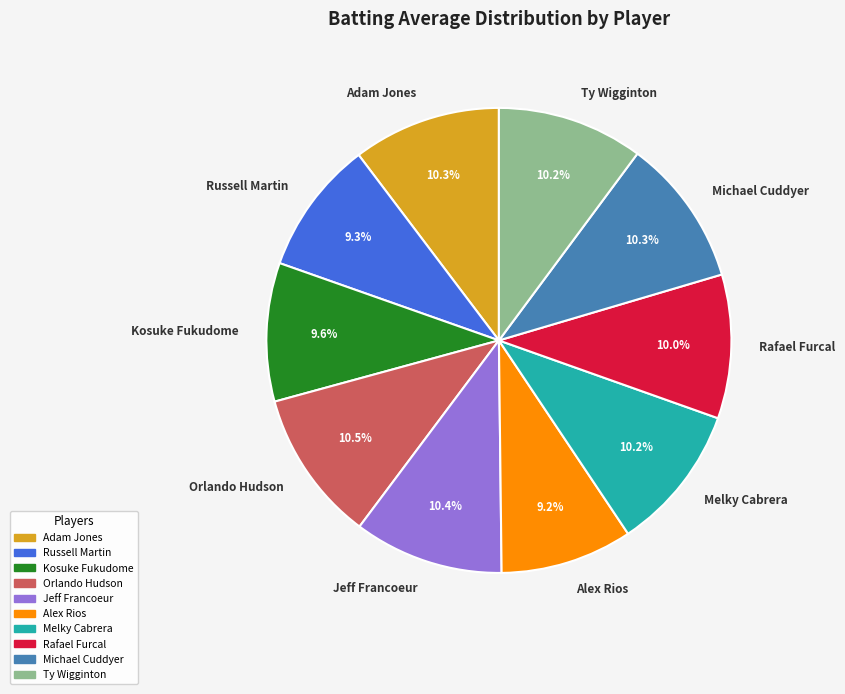

What percentage is NOT represented by Michael Cuddyer?

89.7%